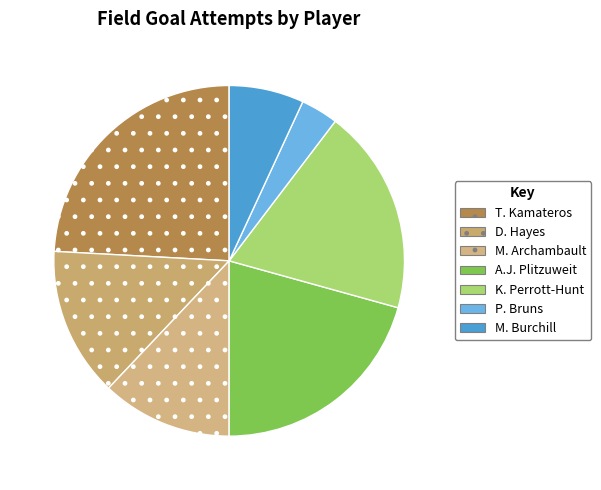

To the nearest percent, what percentage of the pie is T. Kamateros?

24%